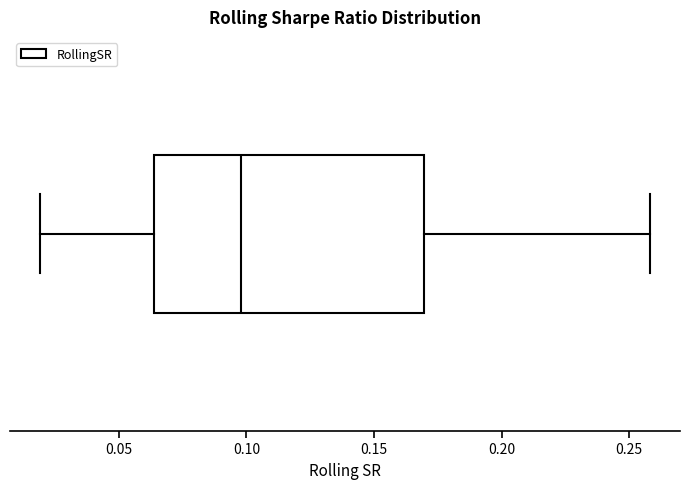

Read this box plot against the x-axis: the position of the median line, the range covered by the box, and the ends of both whiskers. The values are not printed on the chart, so give them approximately, as read against the axis.

median 0.100, box 0.065 to 0.170, whiskers 0.020 to 0.260